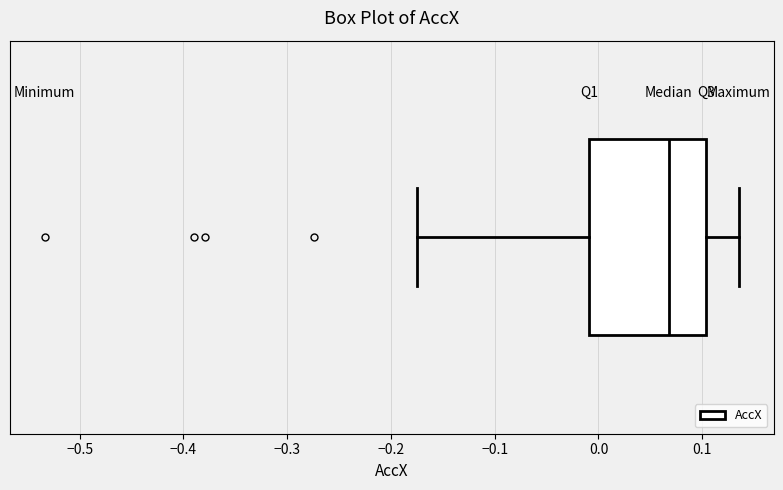

Read this box plot against the x-axis: the position of the median line, the range covered by the box, and the ends of both whiskers. The values are not printed on the chart, so give them approximately, as read against the axis.

median 0.07, box -0.01 to 0.10, whiskers -0.17 to 0.14